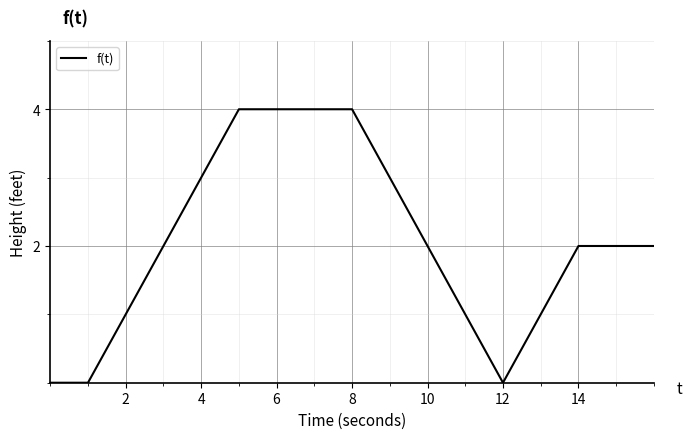

What is the difference between the maximum and minimum values?

4